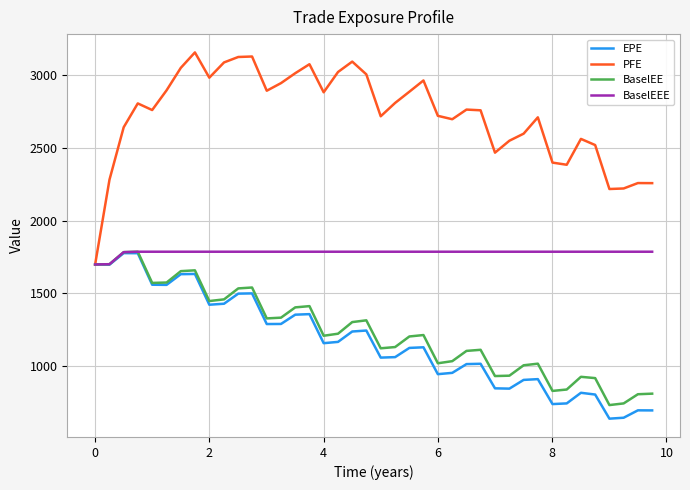

Which series has the widest spread of values?

PFE